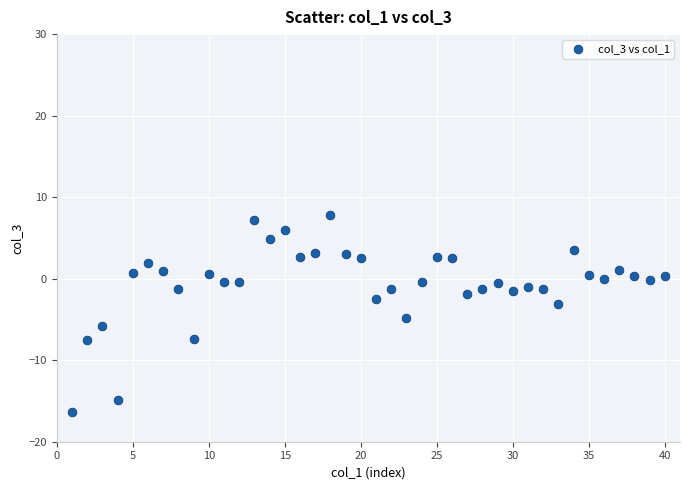

What is the range of X values (max minus min)?

39.0